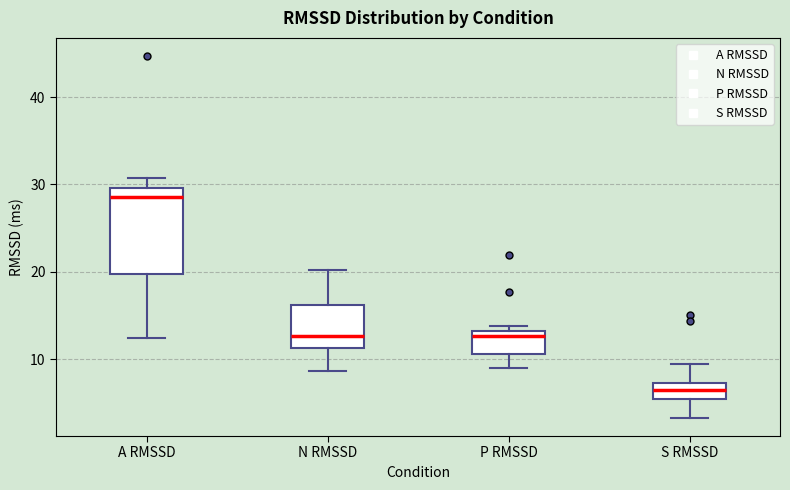

Which box's median line is the lowest?

S RMSSD